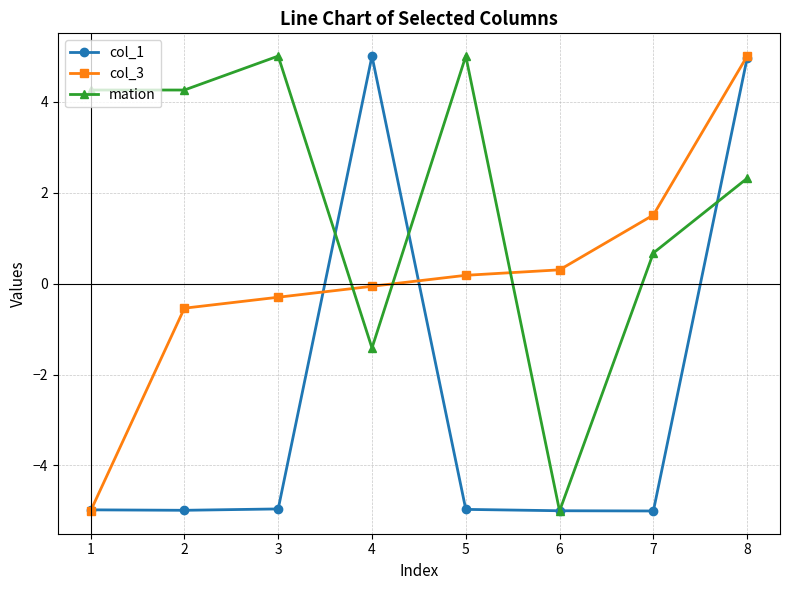

How many intersections are there between col_3 and mation?

3